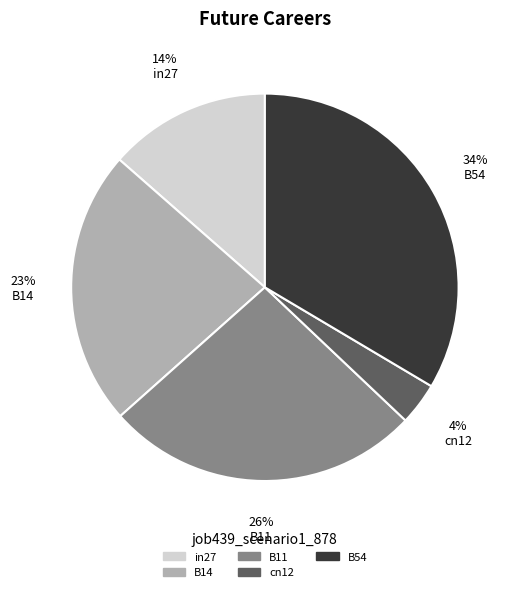

Is it true that cn12 is 17% of the pie?

False